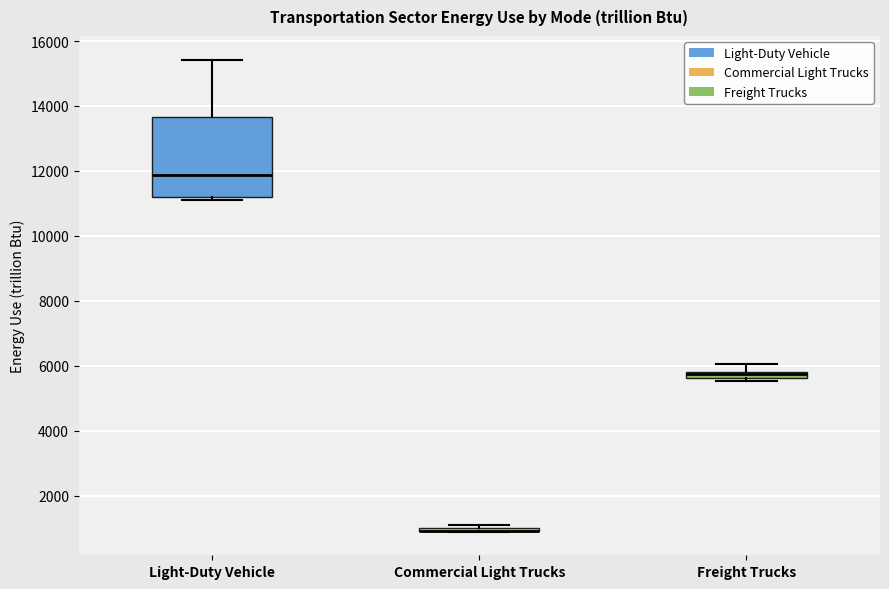

Which box is the tallest, from its lower edge to its upper edge?

Light-Duty Vehicle